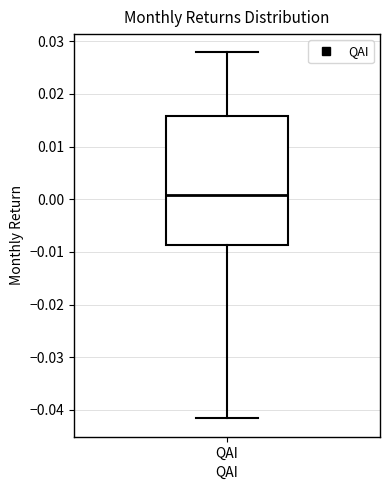

Transcribe this box plot: give where the median line is, the range the box spans, and where the two whiskers end, as read against the y-axis. The values are not printed on the chart, so give them approximately, as read against the axis.

median 0.001, box -0.009 to 0.016, whiskers -0.042 to 0.028